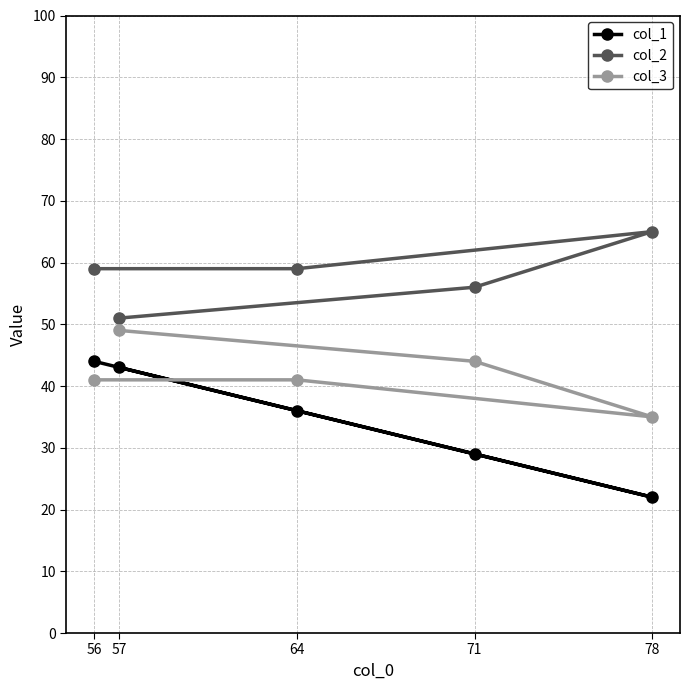

Reading right to left, what are all the values shown in this chart?

col_1: 78=22	71=29	64=36	57=43	56=44
col_2: 78=65	71=56	64=59	57=51	56=59
col_3: 78=35	71=44	64=41	57=49	56=41